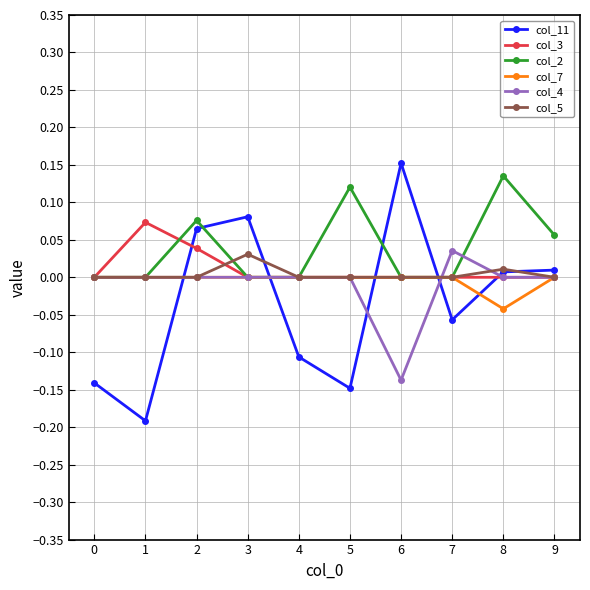

Is it true that col_4 equals 0.0 at 7?

True